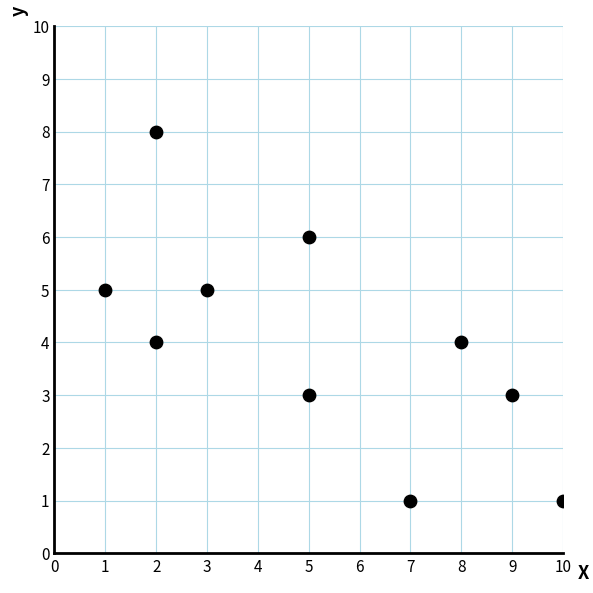

What is the range of Y values (max minus min)?

7